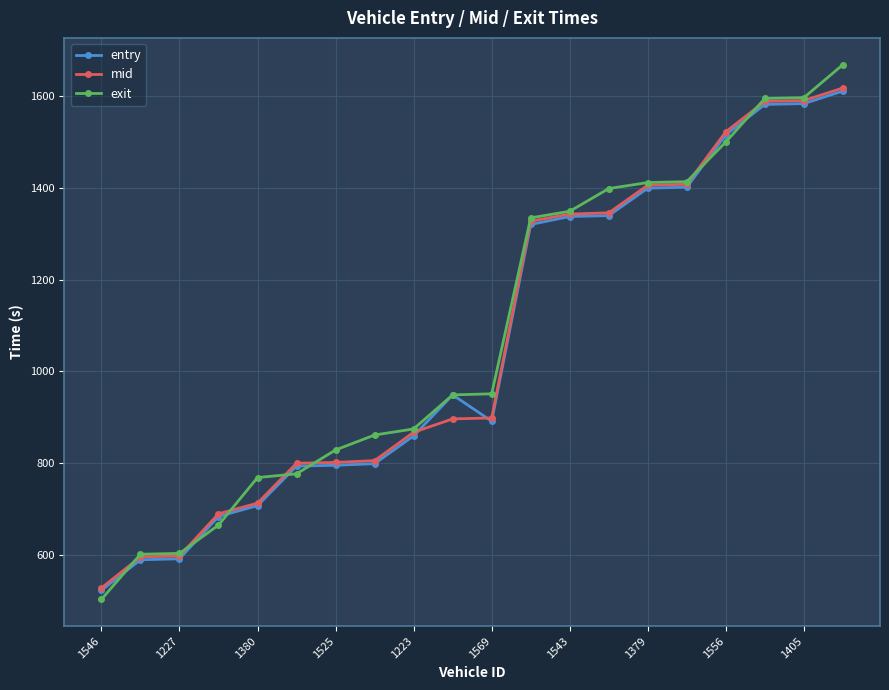

Which series has the largest range (max minus min)?

exit